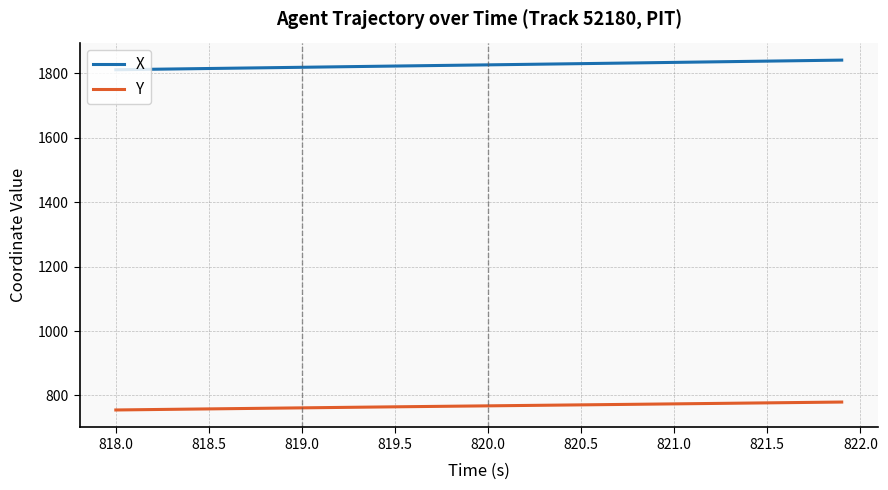

What is the difference between the maximum and minimum values in the Y series?

24.6